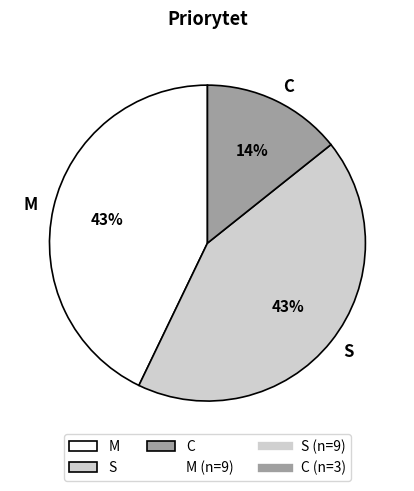

Count the number of slices in the pie.

3